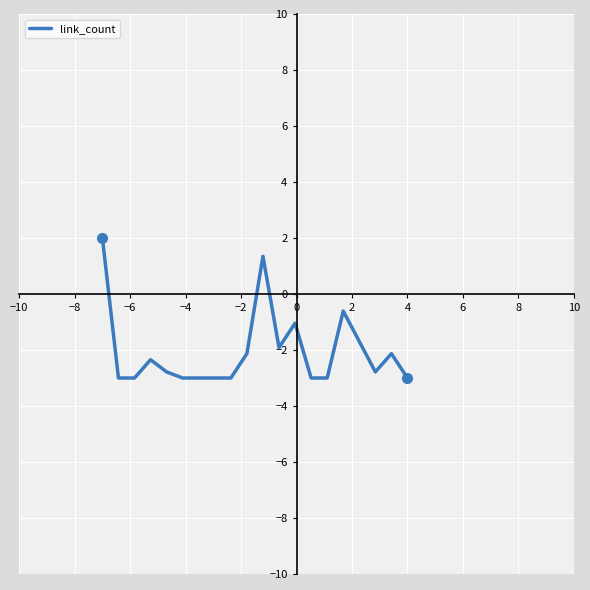

What is the difference between the maximum and minimum values?

5.0